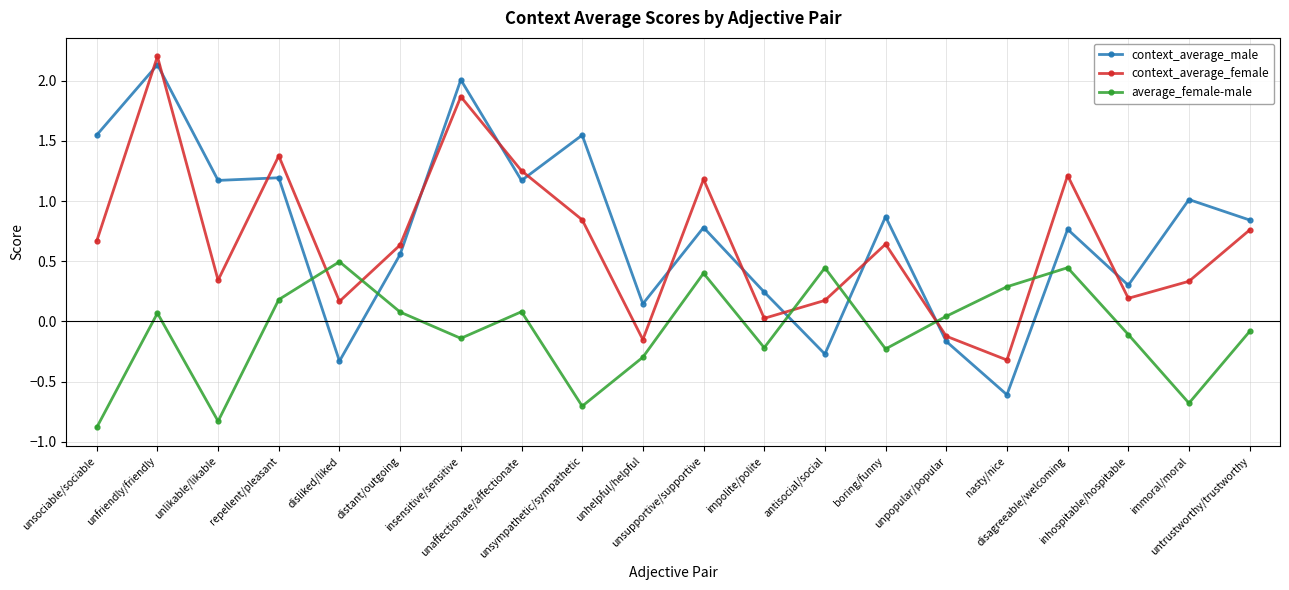

Is it true that context_average_female equals -0.1 at unpopular/popular?

True